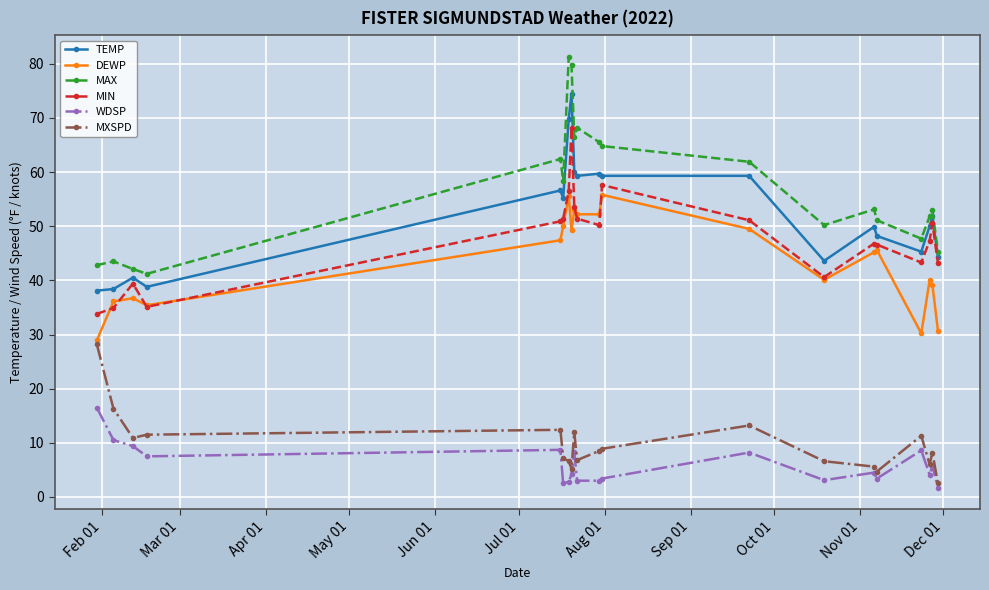

What is the minimum value for MXSPD?

2.5